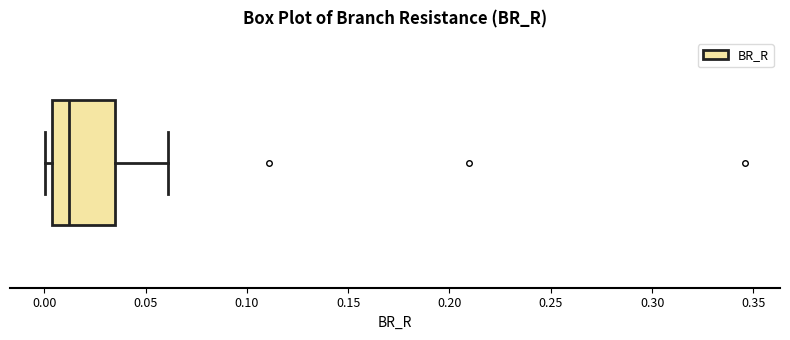

Read this box plot against the x-axis: the position of the median line, the range covered by the box, and the ends of both whiskers. The values are not printed on the chart, so give them approximately, as read against the axis.

median 0.010, box 0.005 to 0.035, whiskers 0.000 to 0.060